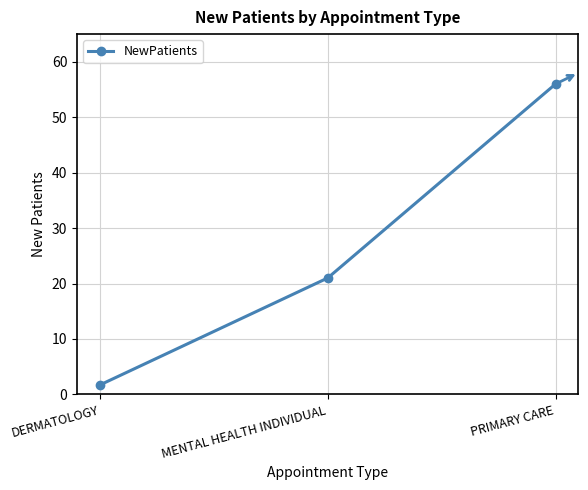

How many series are shown in this chart?

1